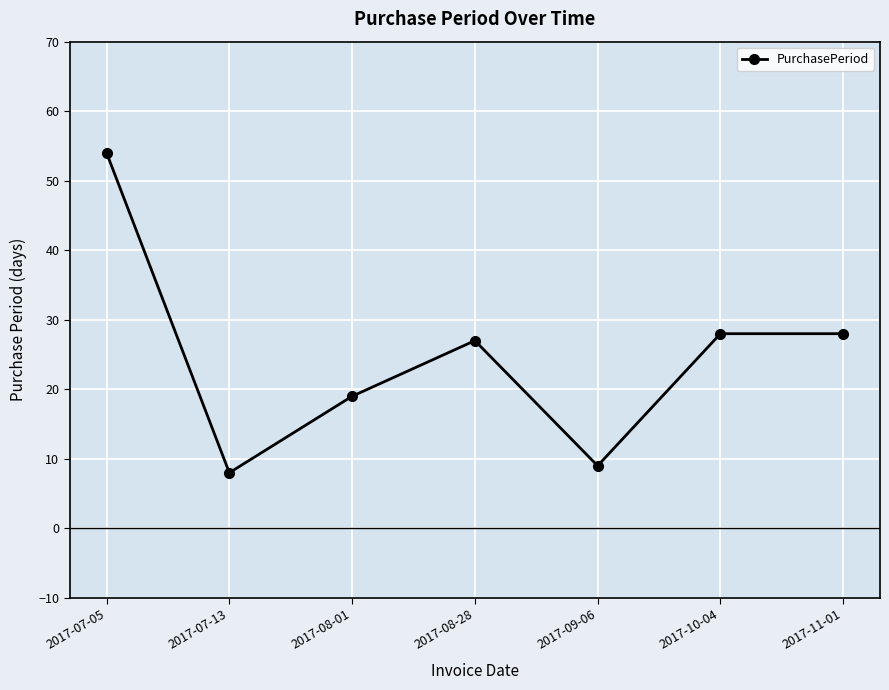

True or false: the data has more than 2 interior local peaks.

False